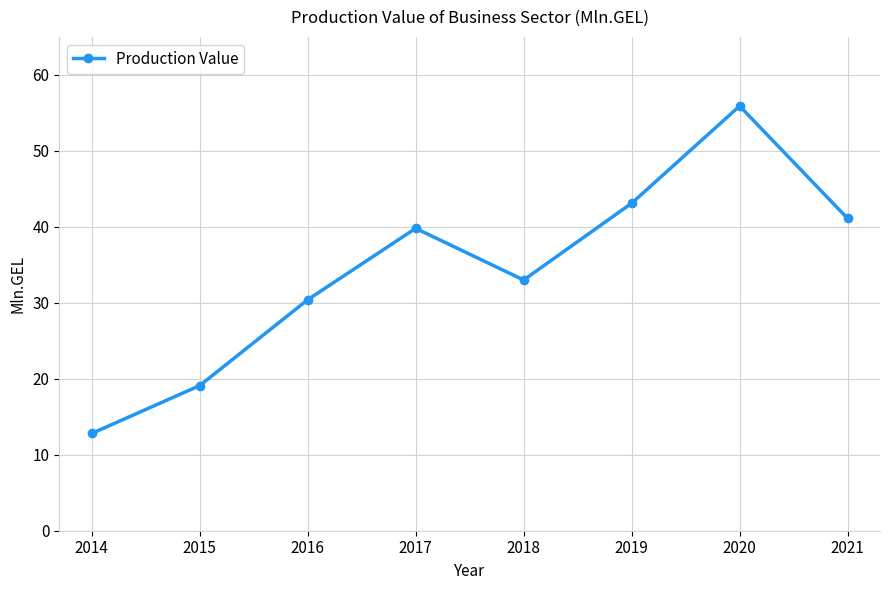

At which category does the chart reach its peak across all series?

2020